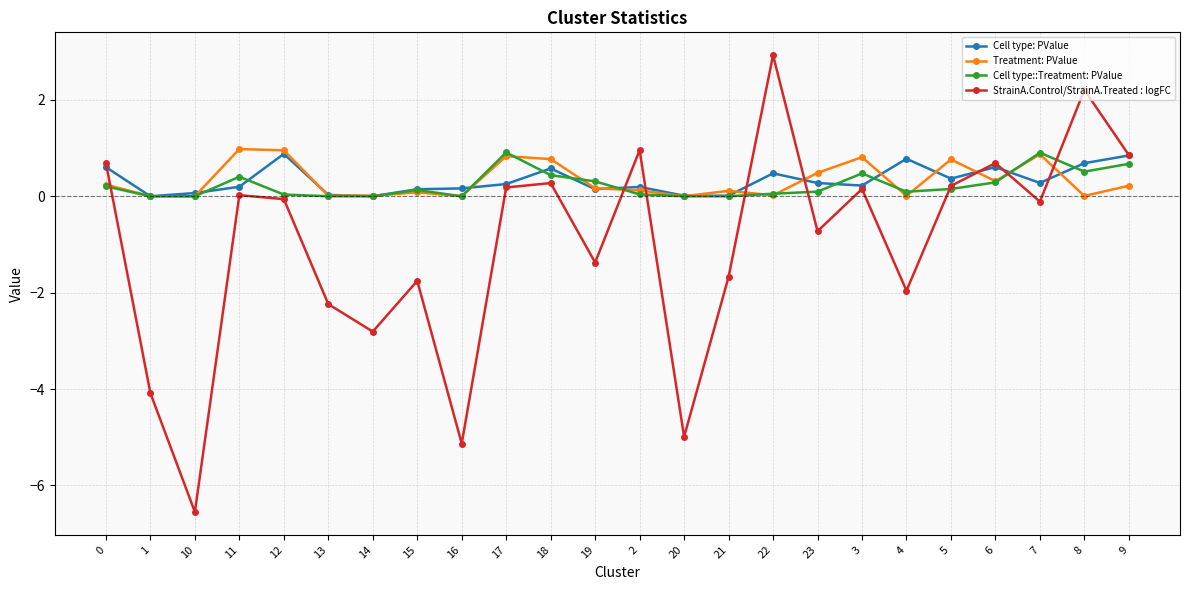

True or false: StrainA.Control/StrainA.Treated : logFC has a value of -5.1 at 16.

True